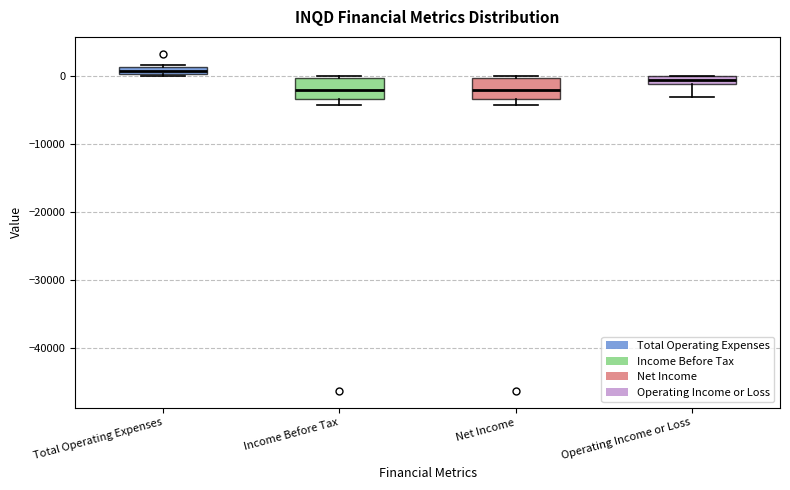

Where is the lower edge of the box for Total Operating Expenses on the y-axis? The values are not printed on the chart, so give them approximately, as read against the axis.

0